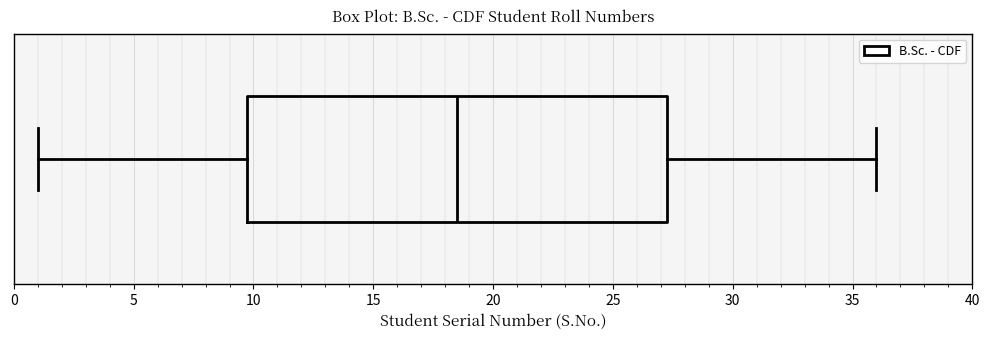

Transcribe this box plot: give where the median line is, the range the box spans, and where the two whiskers end, as read against the x-axis. The values are not printed on the chart, so give them approximately, as read against the axis.

median 18.5, box 10.0 to 27.5, whiskers 1.0 to 36.0